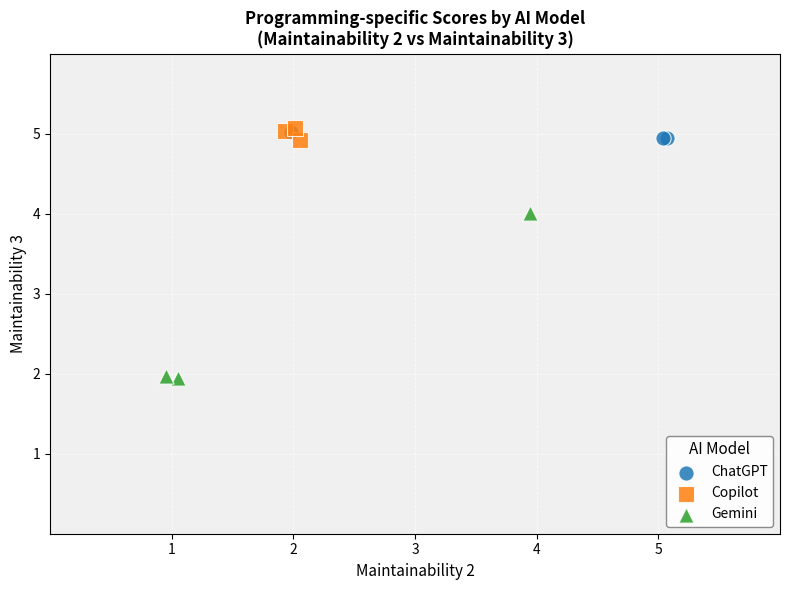

Which series has the largest Y range (max minus min)?

Gemini